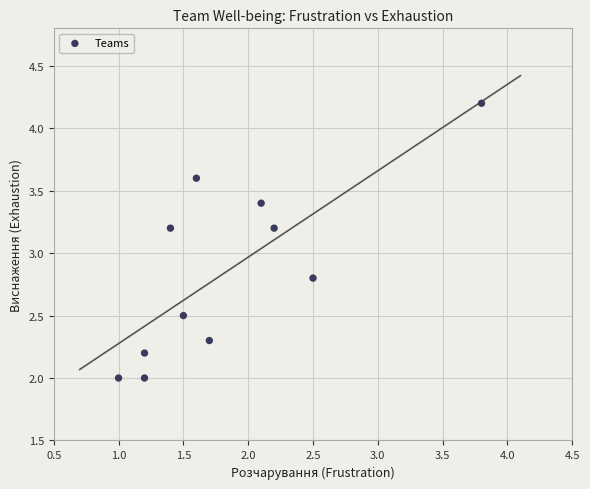

What is the average Y value?

2.9